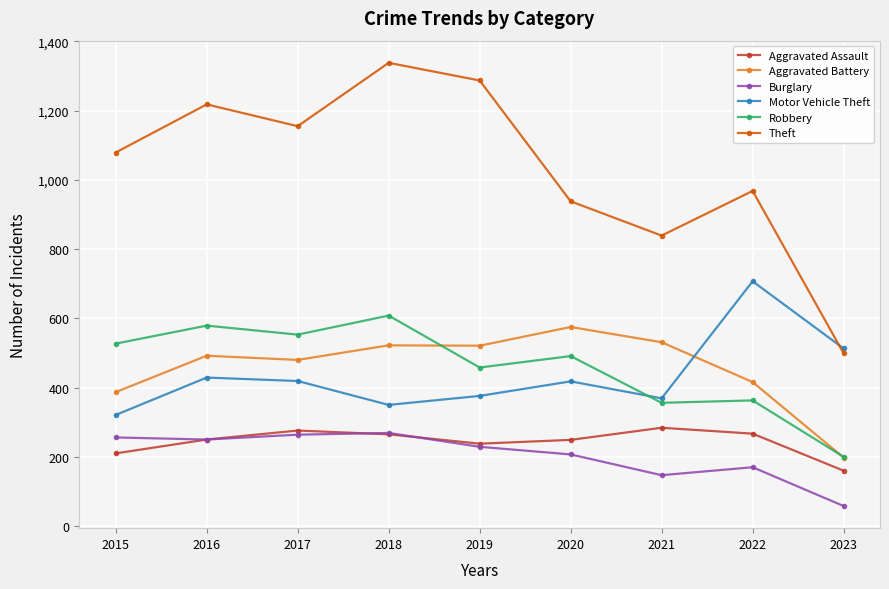

What is the approximate value of Aggravated Assault at 2018?

265